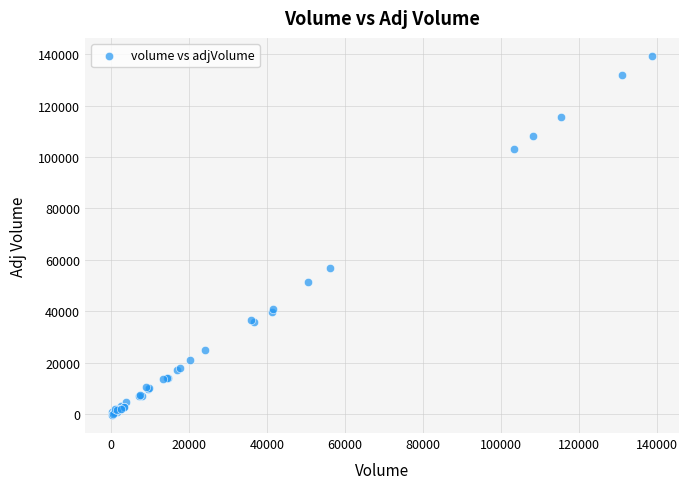

What Y value in the scatter plot is closest to 69466?

56700.4